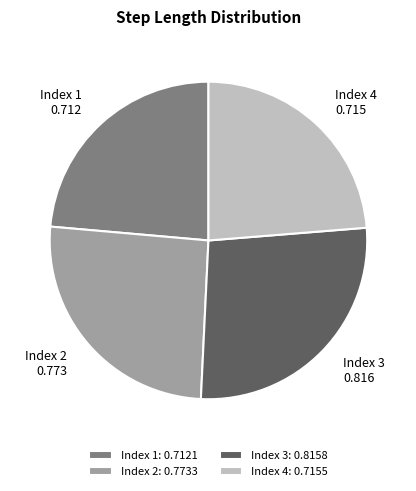

Count the number of slices in the pie.

4